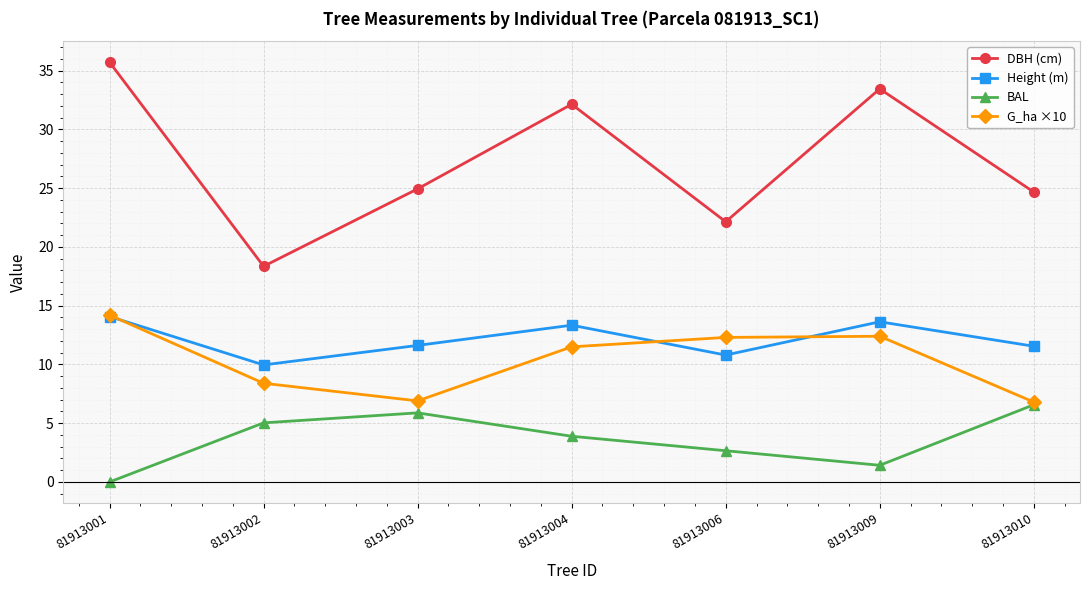

Which series changed the most between 81913006 and 81913009?

DBH (cm)